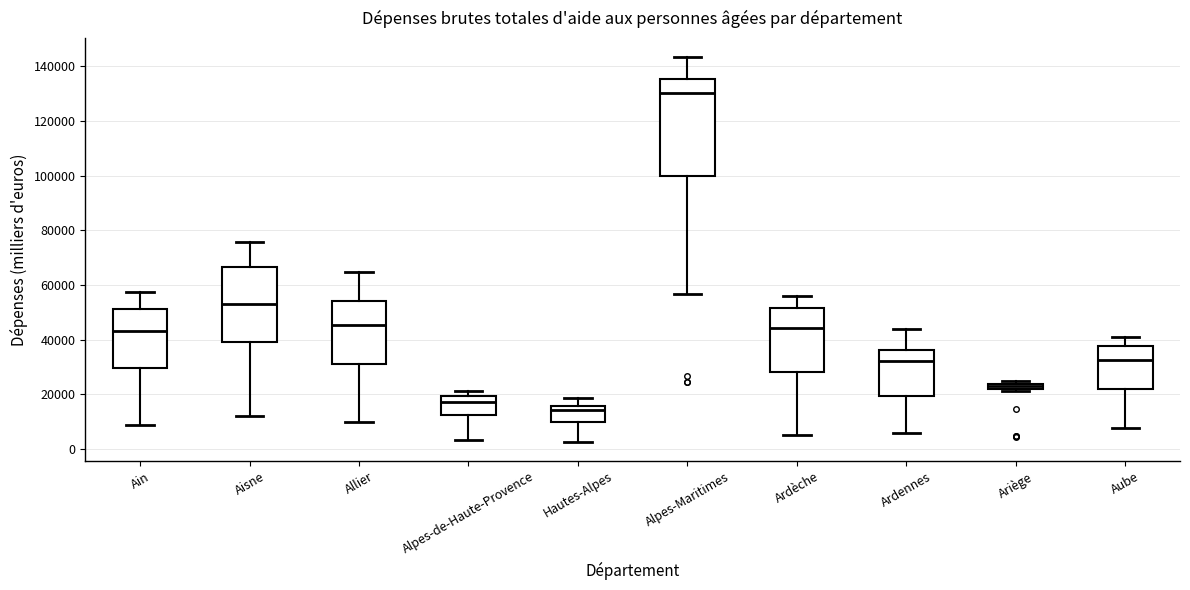

Which box's median line is the highest?

Alpes-Maritimes